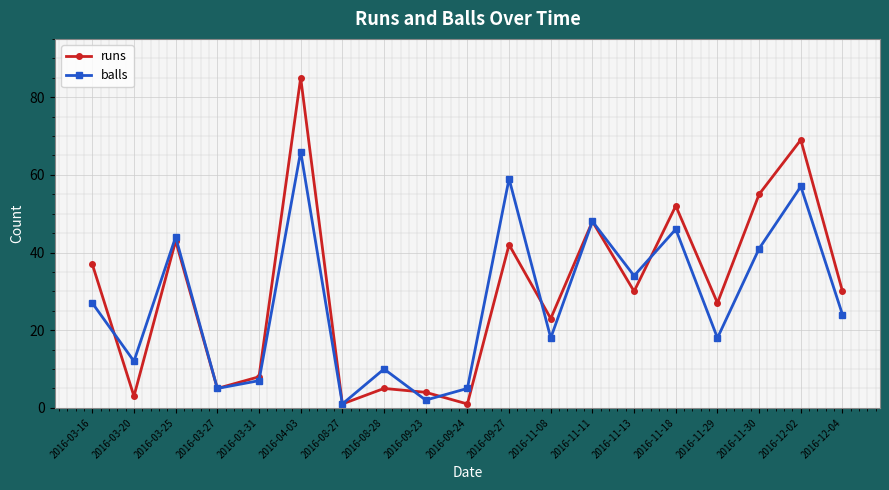

The value of balls at 2016-03-16 is 27. True or false?

True